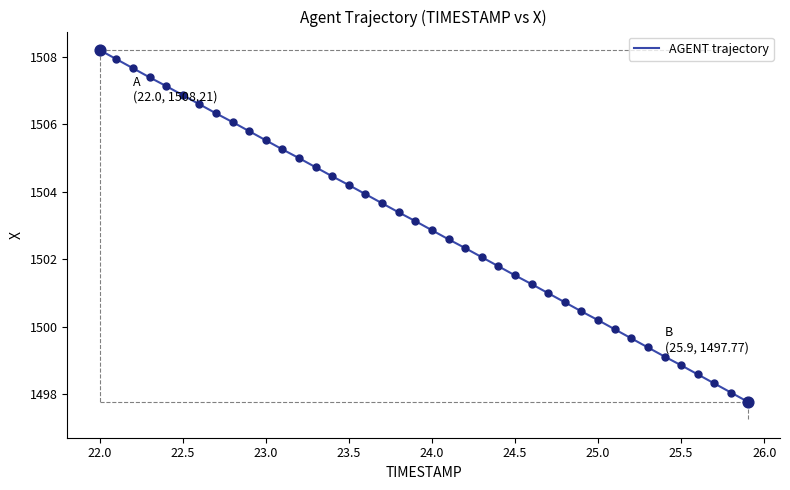

What is the difference between the maximum and minimum values?

10.4